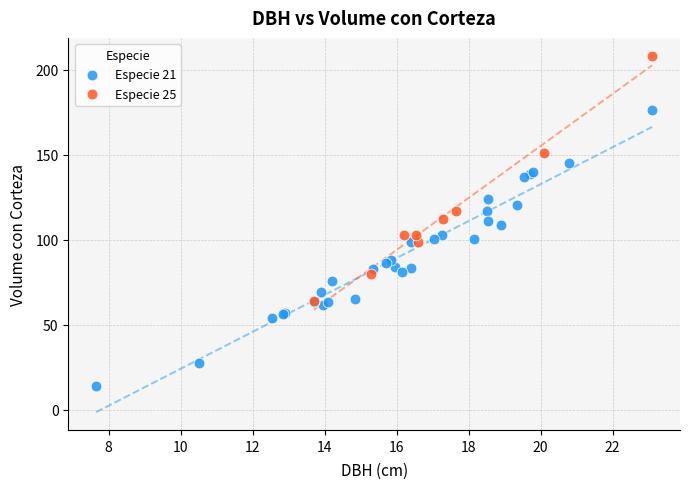

Which series contains the highest Y value?

Especie 25